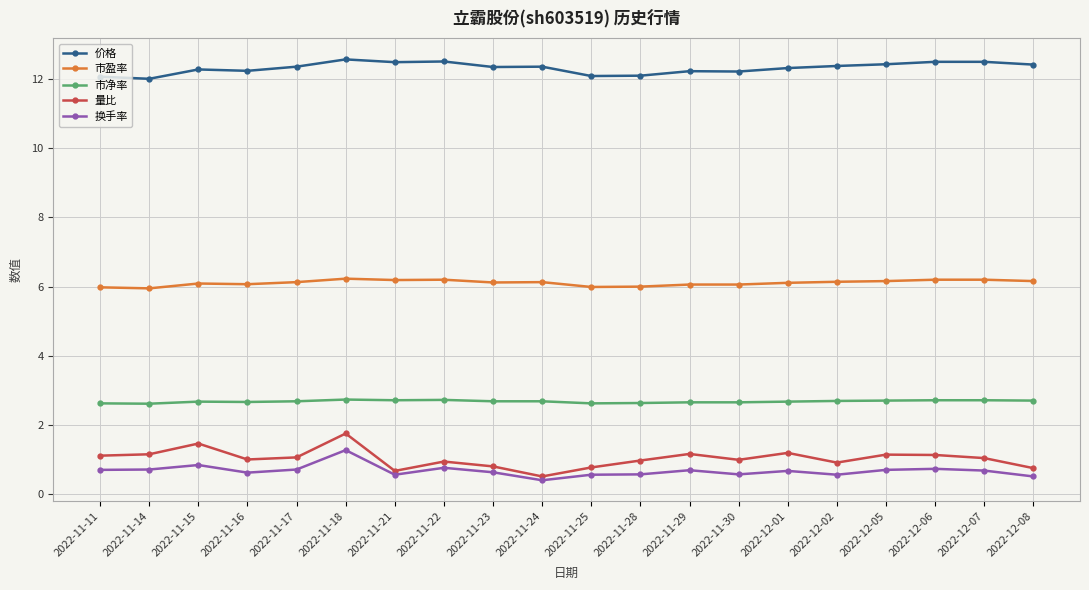

Which series has the largest total across all categories?

价格